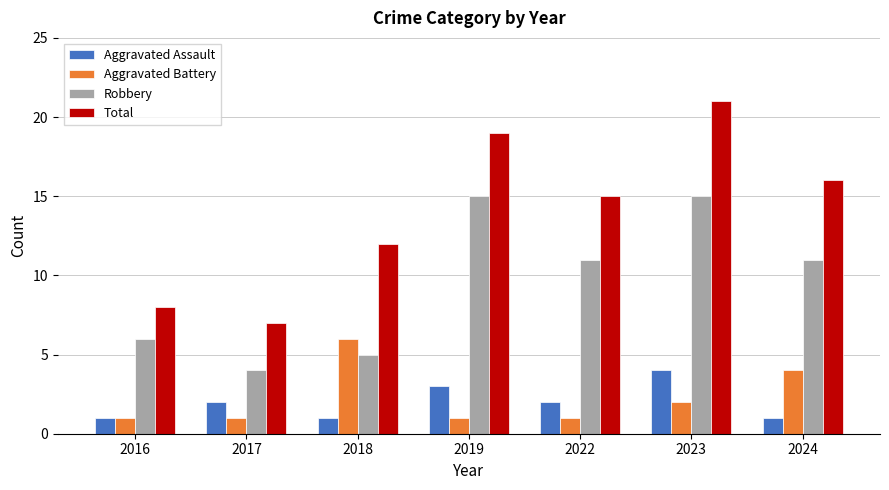

What is the highest value of the Robbery series?

15